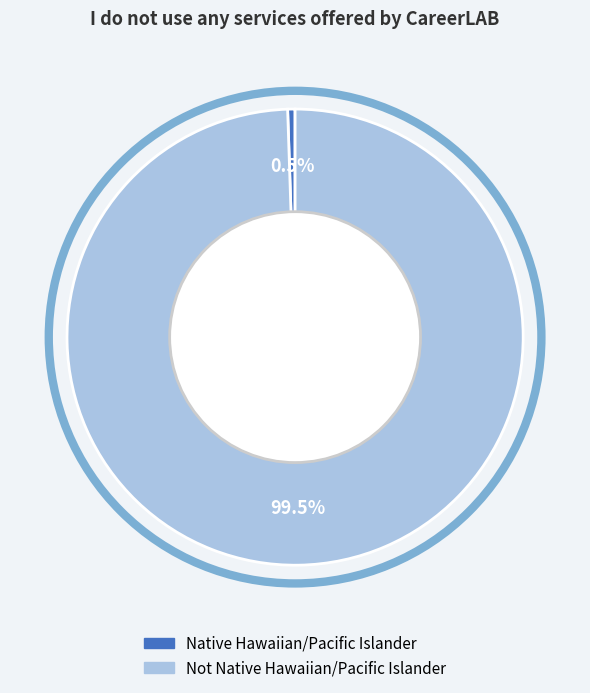

Rank the categories by value from lowest to highest.

Native Hawaiian/Pacific Islander, Not Native Hawaiian/Pacific Islander